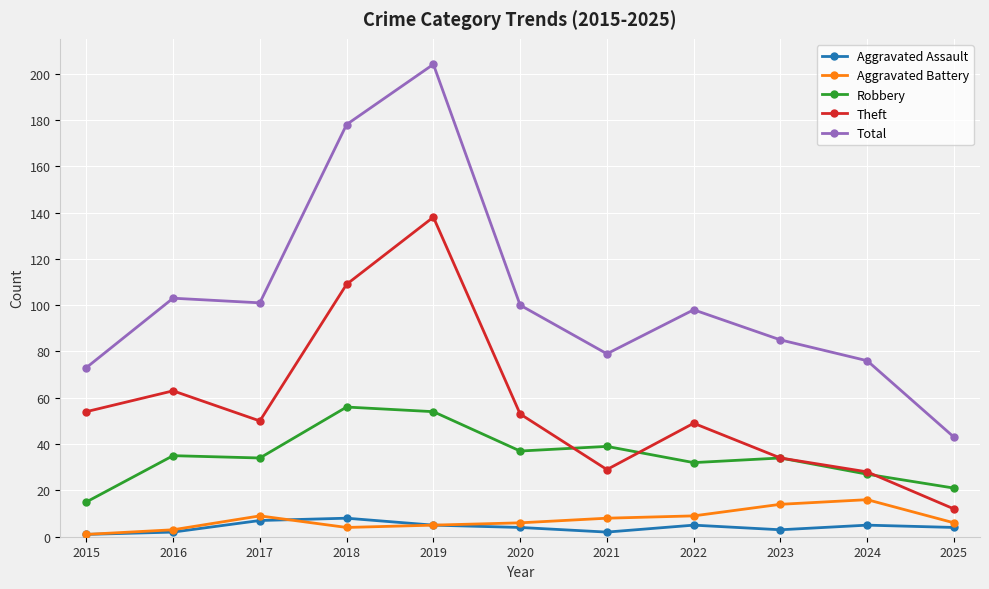

Which series changed the most between 2015 and 2025?

Theft